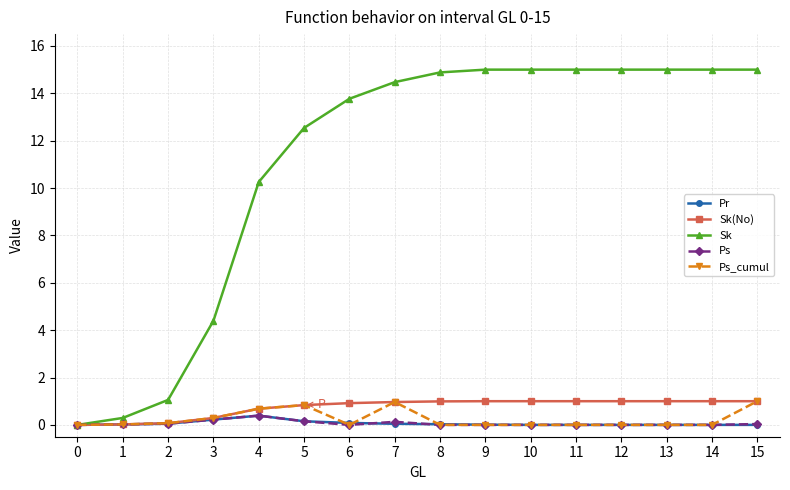

Between 5 and 15, which series saw the biggest shift?

Sk